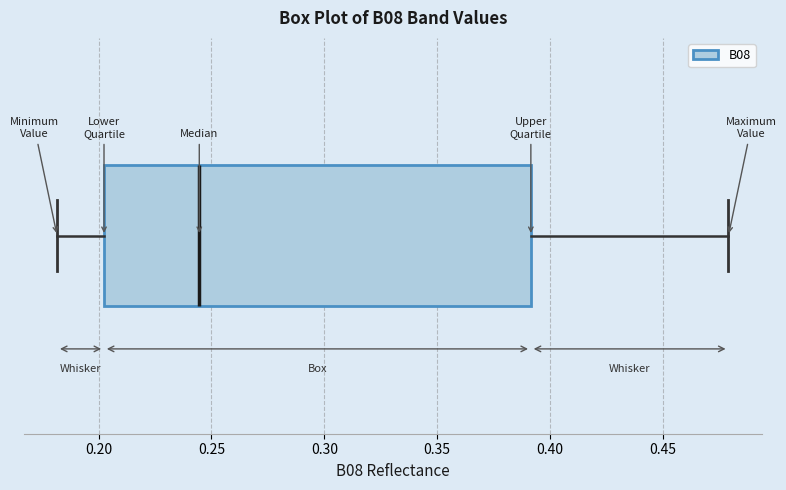

Where does the median line of the box sit on the x-axis? The values are not printed on the chart, so give them approximately, as read against the axis.

0.245